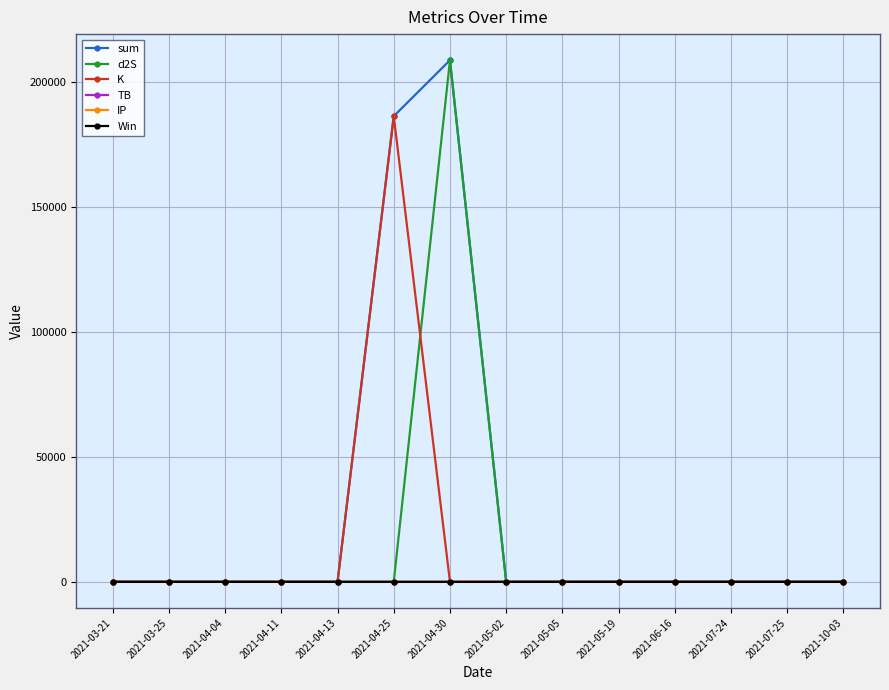

What is the difference between the d2S values at 2021-03-21 and 2021-05-05?

8.4